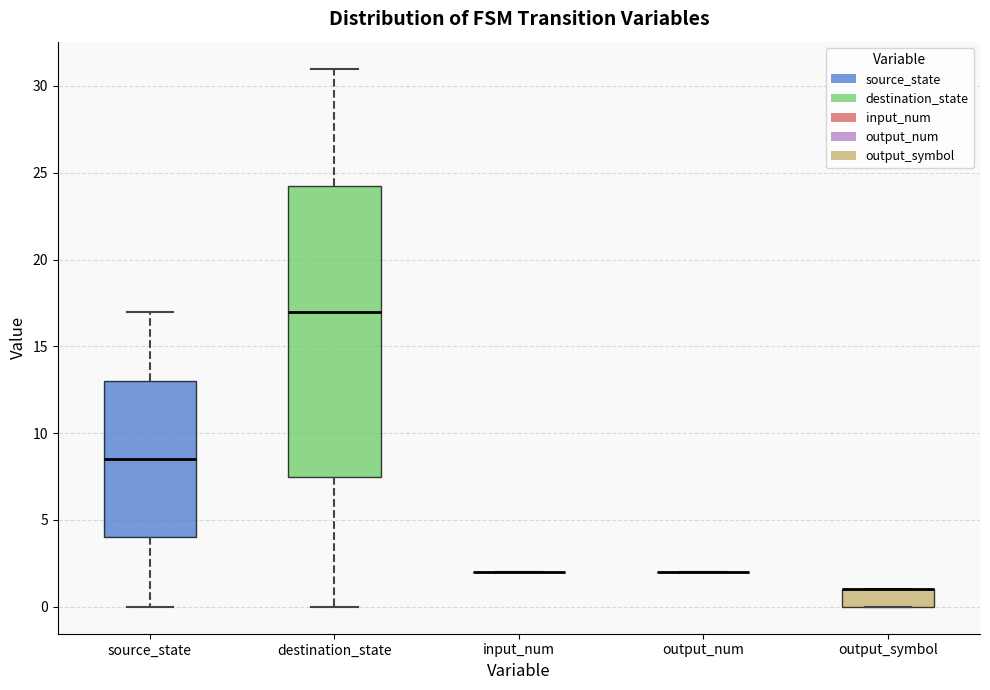

Reading left to right, transcribe this box plot: for each box, give where its median line is, the range the box spans, and where its two whiskers end, as read against the y-axis. The values are not printed on the chart, so give them approximately, as read against the axis.

source_state: median 8.5, box 4.0 to 13.0, whiskers 0.0 to 17.0
destination_state: median 17.0, box 7.5 to 24.5, whiskers 0.0 to 31.0
input_num: box collapsed to a line at 2.0, whiskers 2.0 to 2.0
output_num: box collapsed to a line at 2.0, whiskers 2.0 to 2.0
output_symbol: median 1.0 (drawn on the box's upper edge), box 0.0 to 1.0, whiskers 0.0 to 1.0